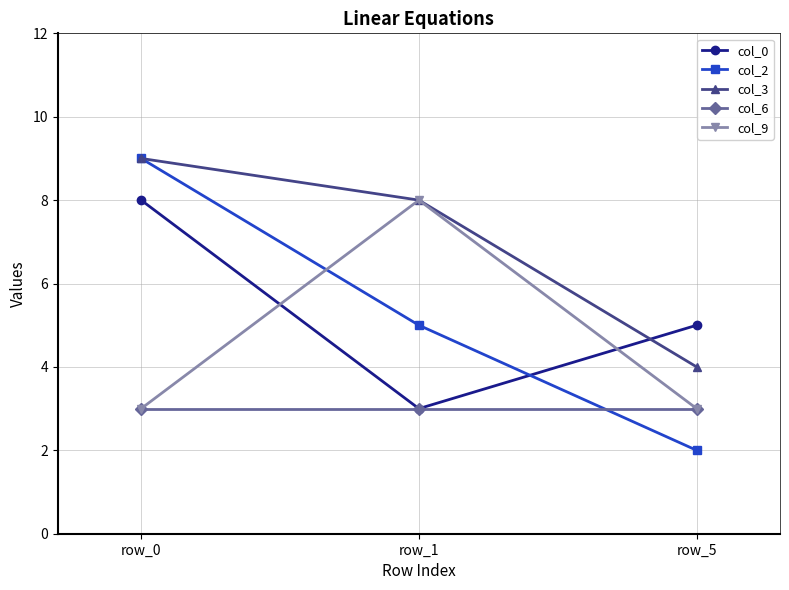

Which series changed the most between row_0 and row_5?

col_2